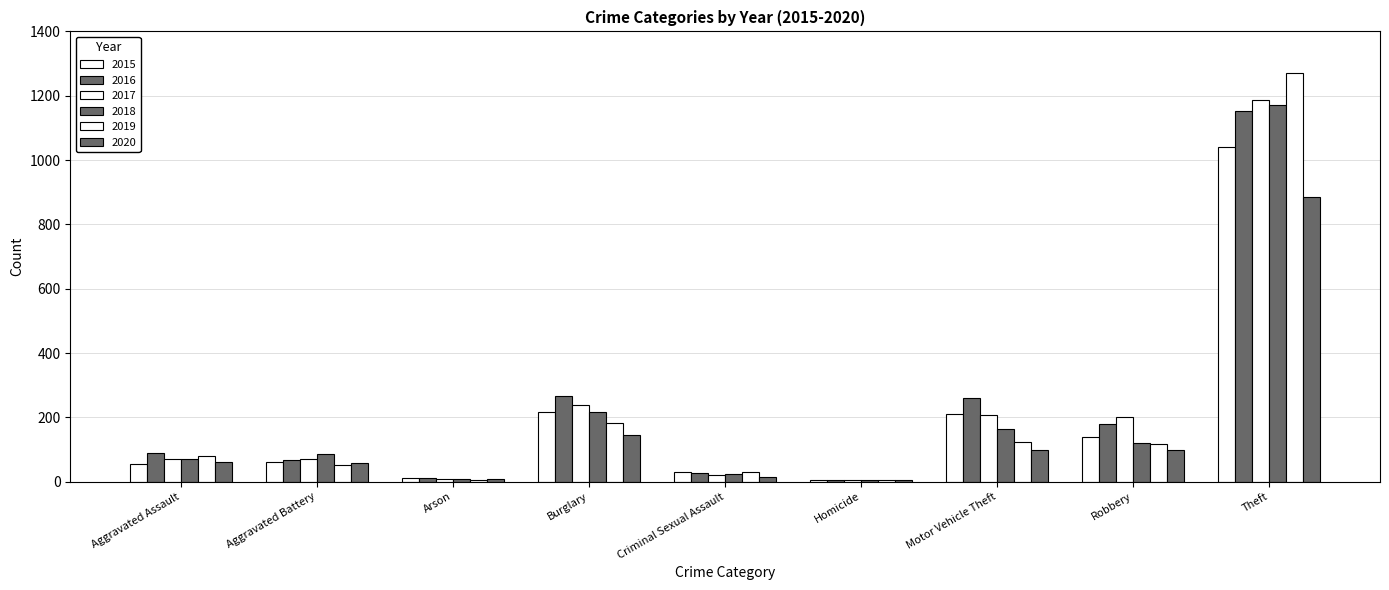

What is the sum of all 2017 values?

2011